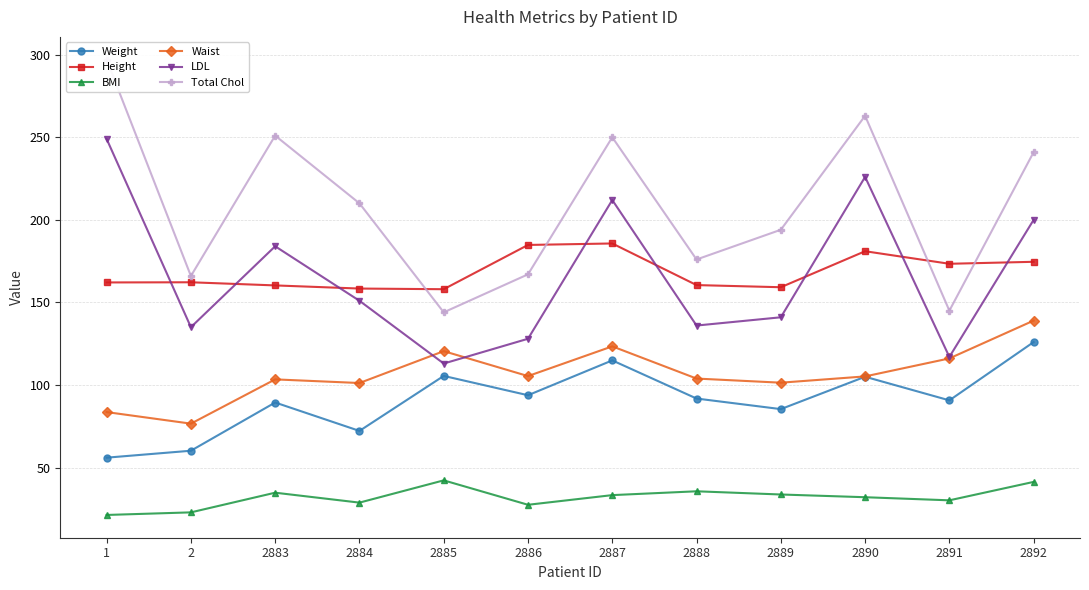

Which series changed the most between 2883 and 2884?

Total Chol